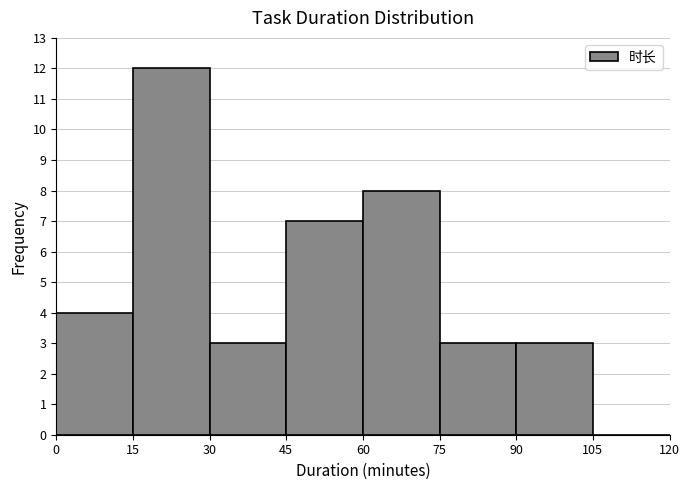

How tall is the bar that spans 0 to 15 on the x-axis? The values are not printed on the chart, so give them approximately, as read against the axis.

4